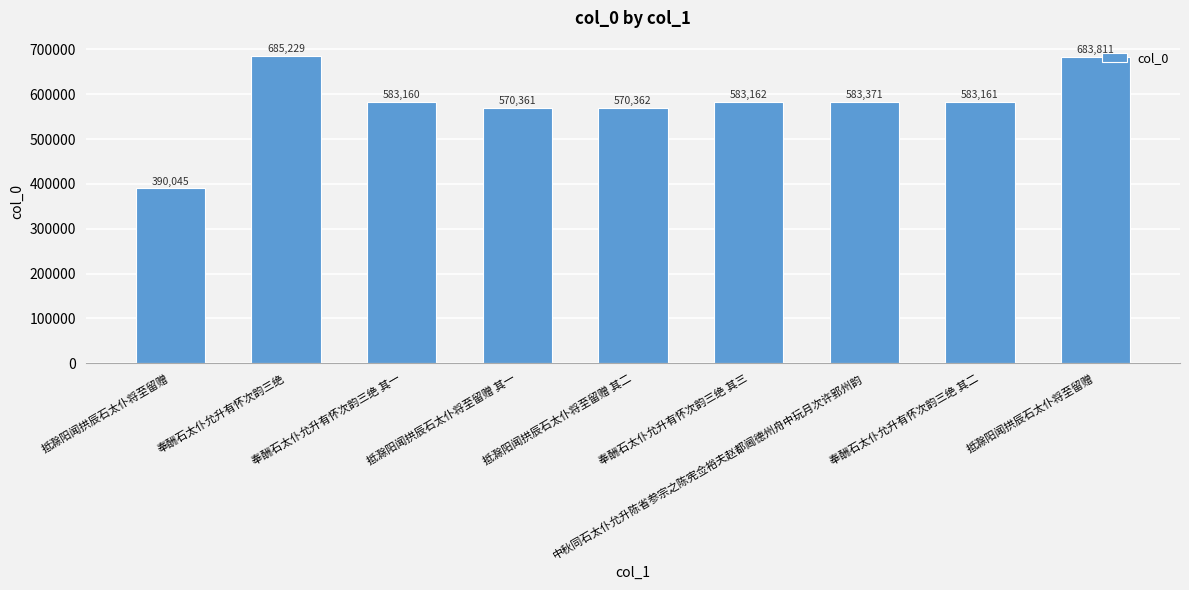

Rank the categories by value from lowest to highest.

抵滁阳闻拱辰石太仆将至留赠, 抵滁阳闻拱辰石太仆将至留赠 其一, 抵滁阳闻拱辰石太仆将至留赠 其二, 奉酬石太仆允升有怀次韵三绝 其一, 奉酬石太仆允升有怀次韵三绝 其二, 奉酬石太仆允升有怀次韵三绝 其三, 中秋同石太仆允升陈省参宗之陈宪佥裕夫赵都阃德州舟中玩月次许郢州韵, 抵滁阳闻拱辰石太仆将至留赠, 奉酬石太仆允升有怀次韵三绝